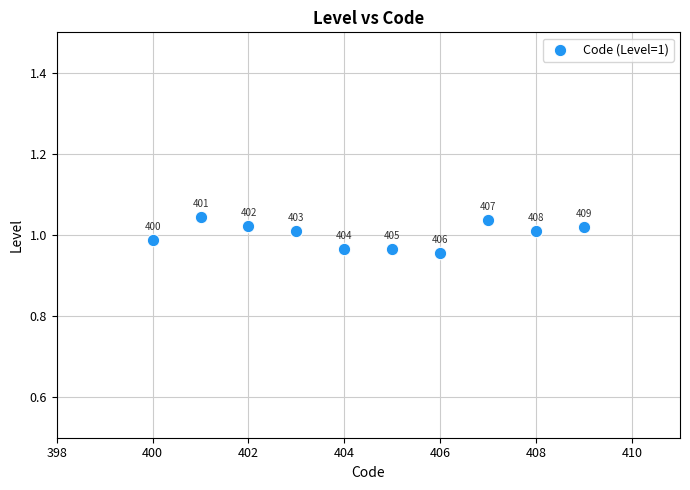

What is the range of X values (max minus min)?

9.0